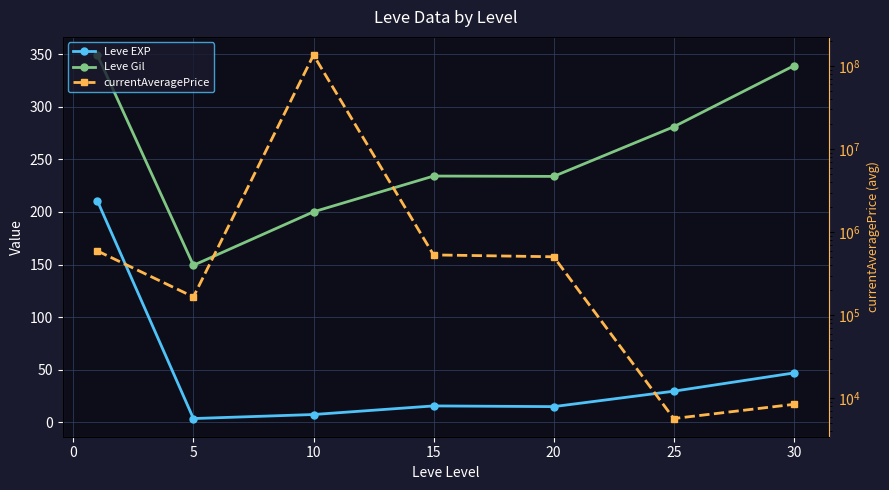

In Leve Gil, how many points are lower than both neighbors (excluding endpoints)?

2